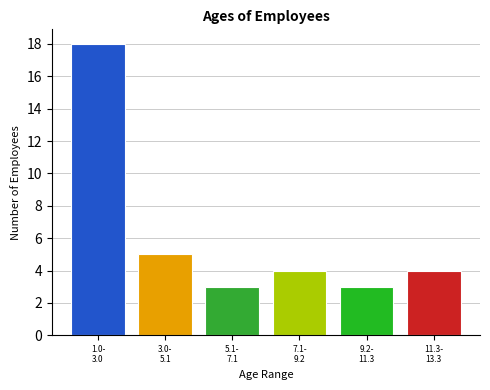

Reading left to right, list all the values displayed in this chart.

18	5	3	4	3	4